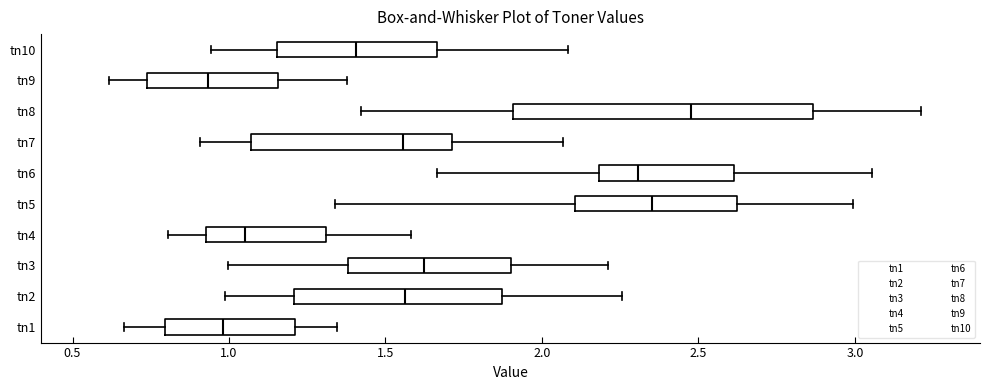

Where does the median line of the box for tn10 sit on the x-axis? The values are not printed on the chart, so give them approximately, as read against the axis.

1.40